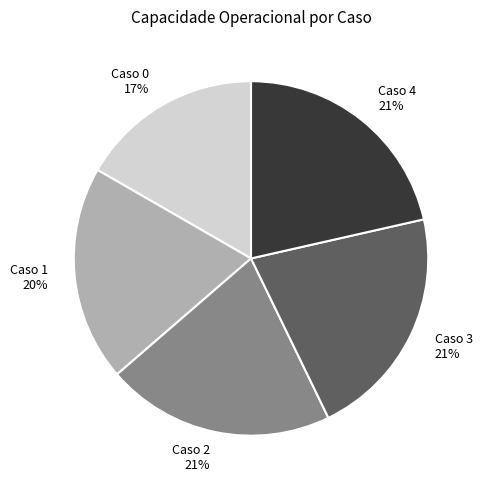

To the nearest percent, what percentage of the pie is Caso 1?

20%